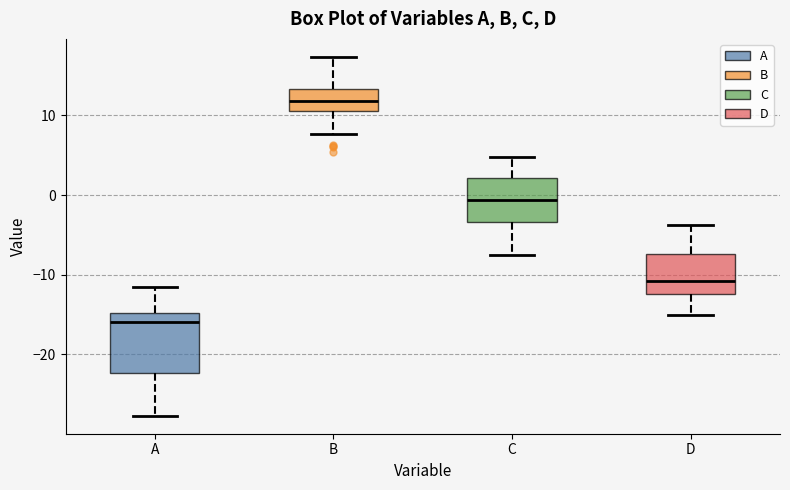

Where is the lower edge of the box for B on the y-axis? The values are not printed on the chart, so give them approximately, as read against the axis.

11